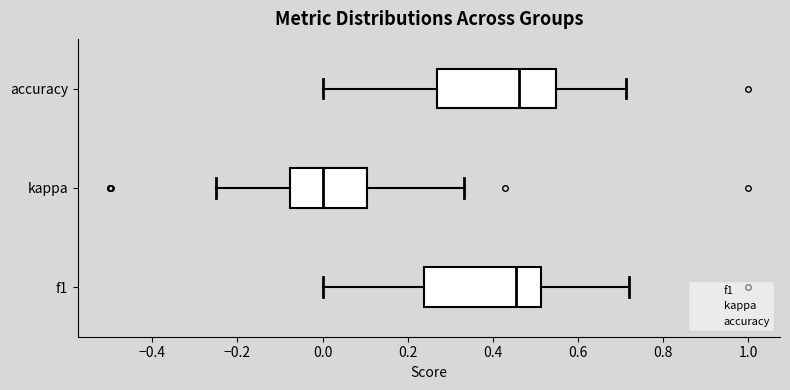

Where does the left whisker of the box for kappa end on the x-axis? The values are not printed on the chart, so give them approximately, as read against the axis.

-0.24